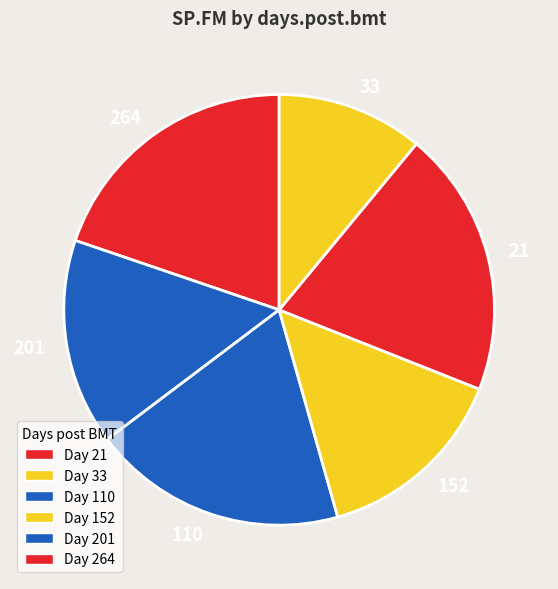

True or false: 201 accounts for 16% of the total.

True